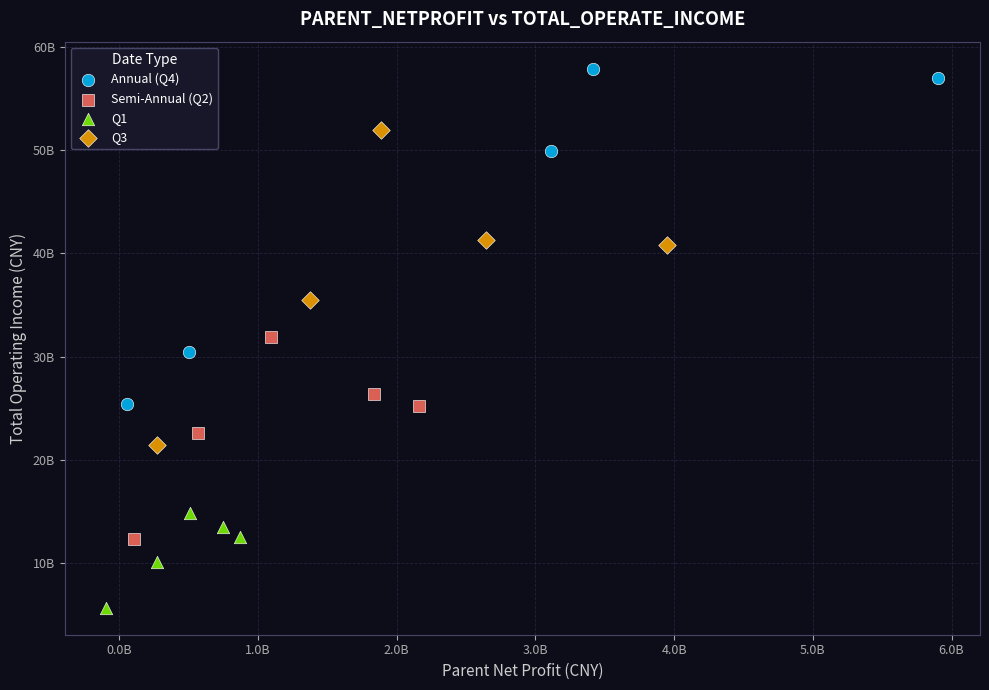

Which series reaches the minimum Y coordinate?

Q1